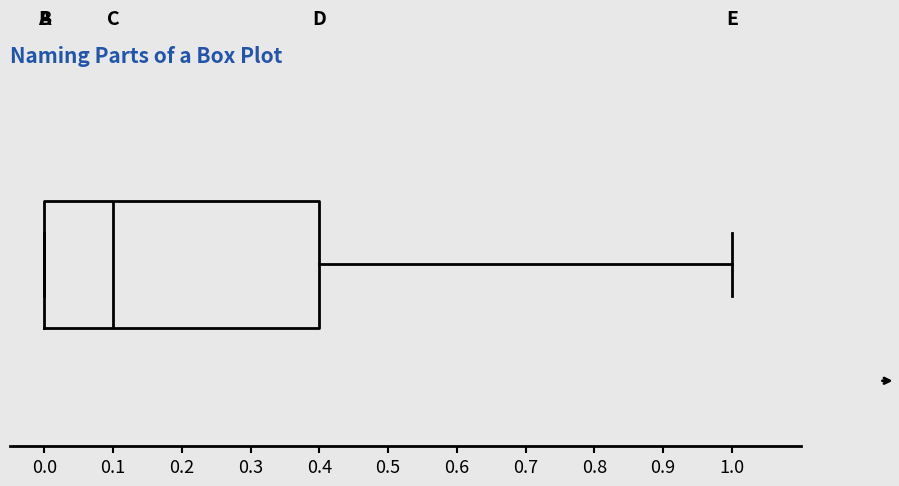

Read this box plot against the x-axis: the position of the median line, the range covered by the box, and the ends of both whiskers. The values are not printed on the chart, so give them approximately, as read against the axis.

median 0.1, box 0.0 to 0.4, whiskers 0.0 to 1.0